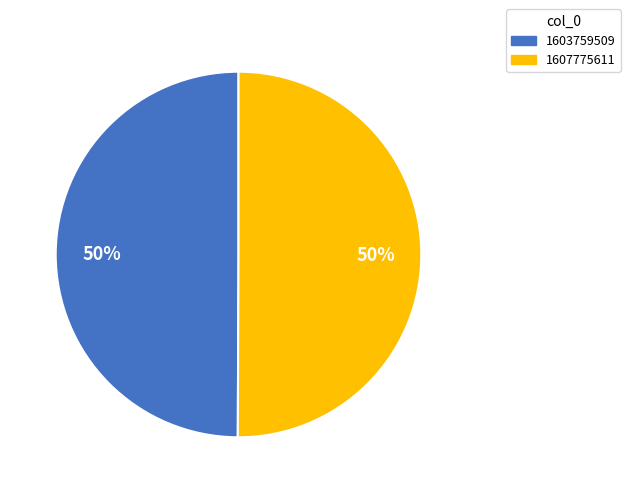

Combined, do 1603759509 and 1607775611 account for over 50%?

Yes